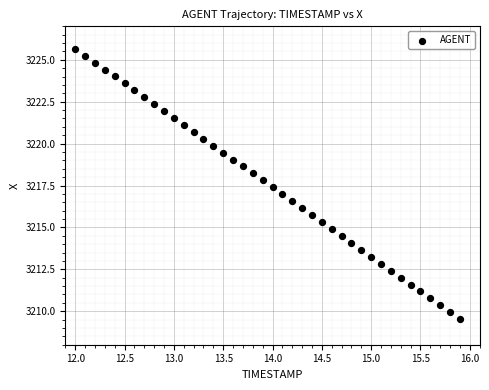

What is the range of X values (max minus min)?

3.9